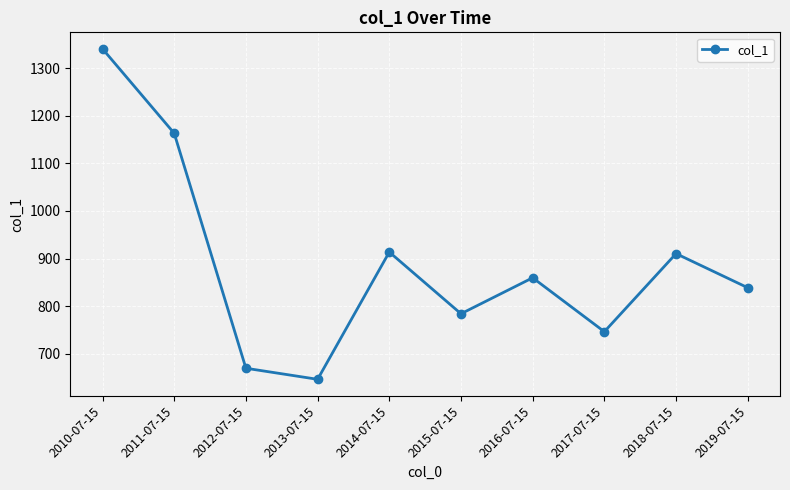

Approximately how many times larger is the value at 2012-07-15 compared to 2019-07-15?

0.8